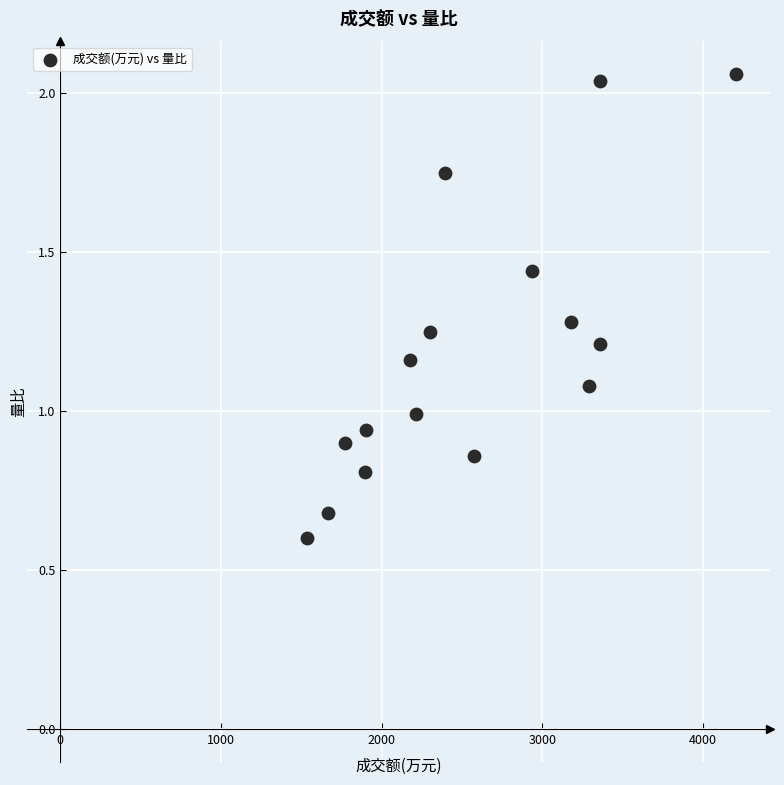

What is the range of X values (max minus min)?

2675.0